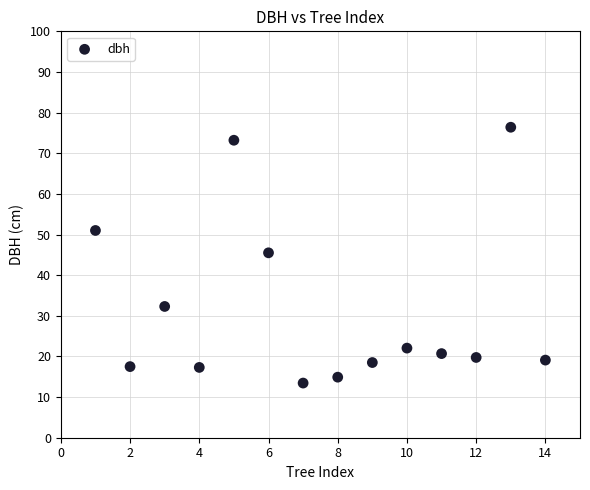

What Y value in the scatter plot is closest to 44?

45.5